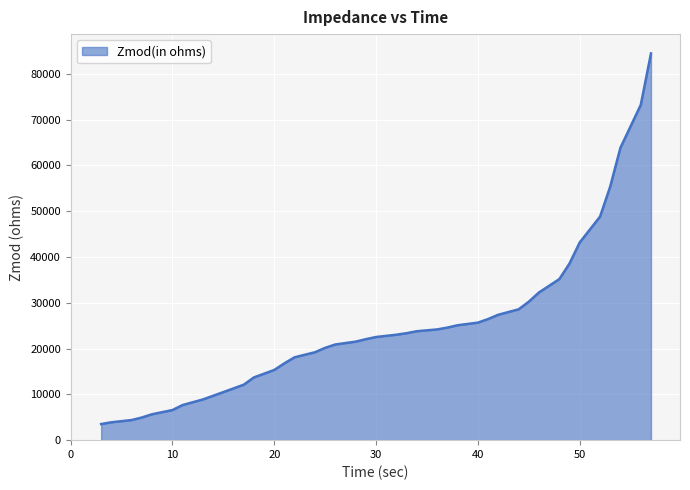

How many values are below 23033?

20